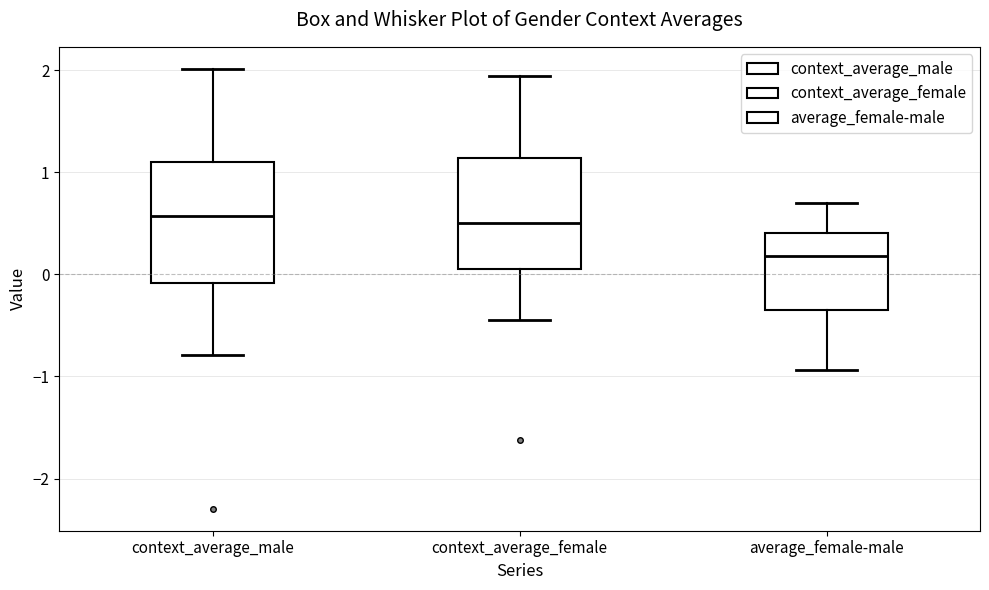

Reading left to right, read every box against the y-axis: the position of its median line, the range the box covers, and the ends of its whiskers. The values are not printed on the chart, so give them approximately, as read against the axis.

context_average_male: median 0.6, box -0.1 to 1.1, whiskers -0.8 to 2.0
context_average_female: median 0.5, box 0.1 to 1.1, whiskers -0.4 to 1.9
average_female-male: median 0.2, box -0.4 to 0.4, whiskers -0.9 to 0.7